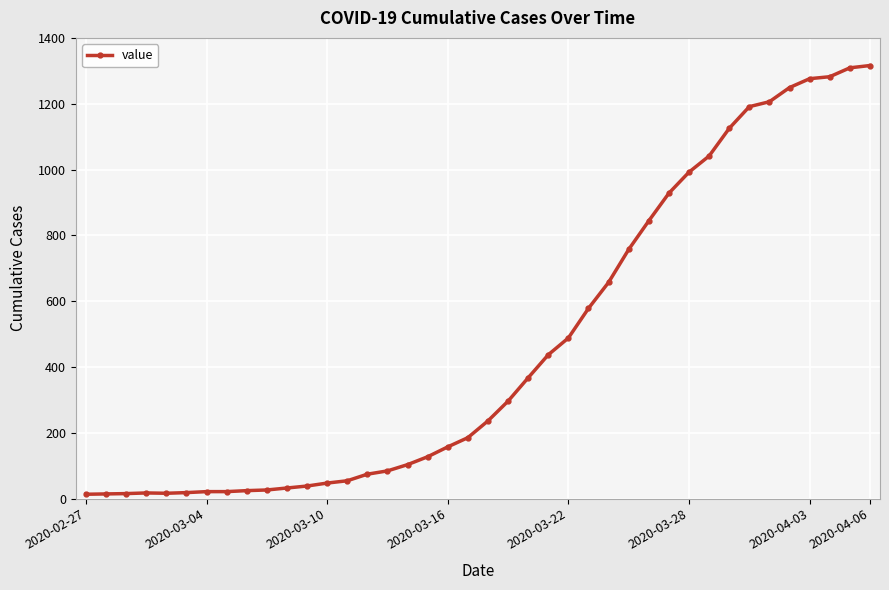

What is the average value?

467